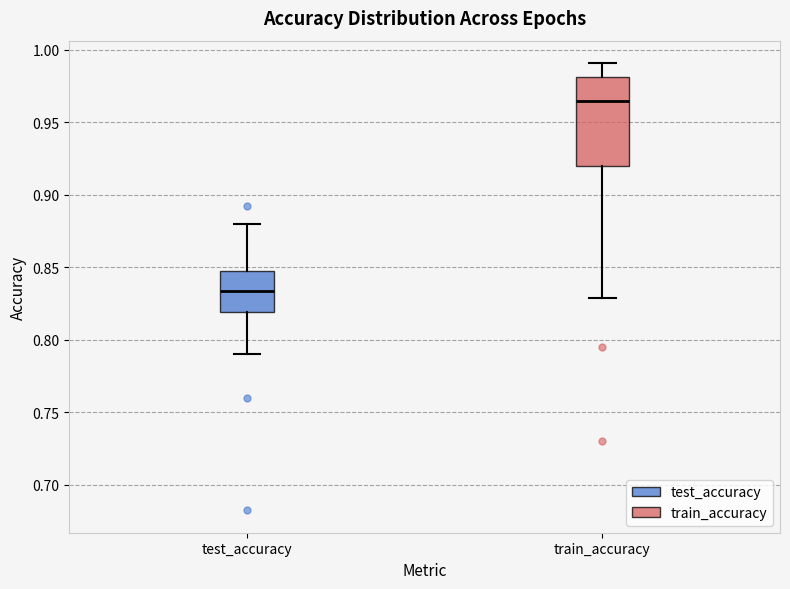

Where does the median line of the box for test_accuracy sit on the y-axis? The values are not printed on the chart, so give them approximately, as read against the axis.

0.835